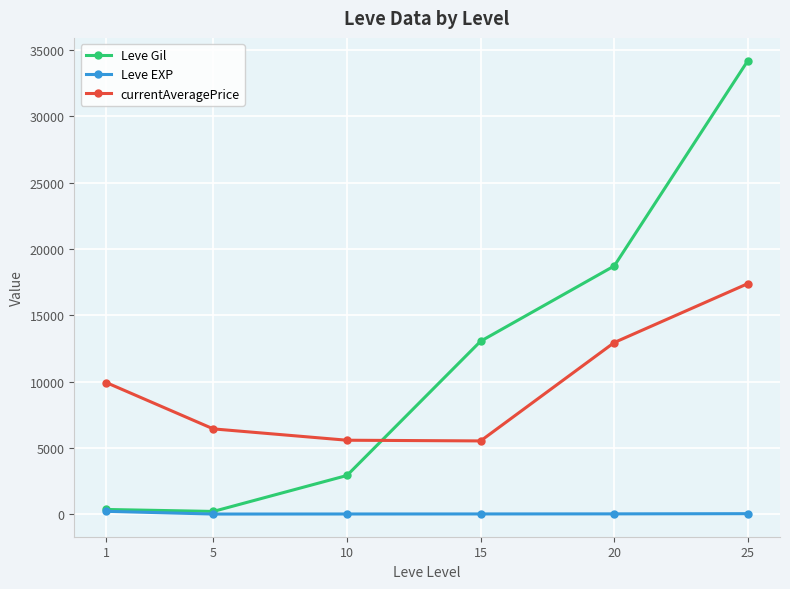

The value of currentAveragePrice at 20 is 12942.8. True or false?

True